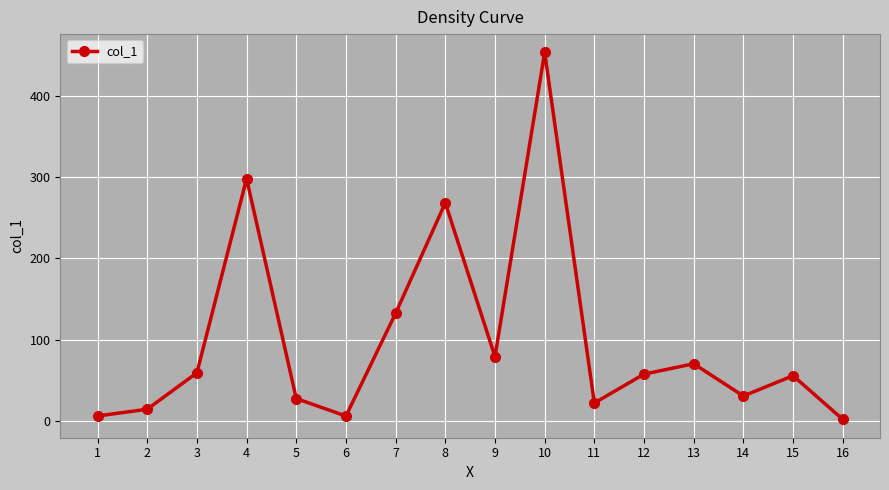

The chart shows a value of 5.2 at 11. True or false?

False